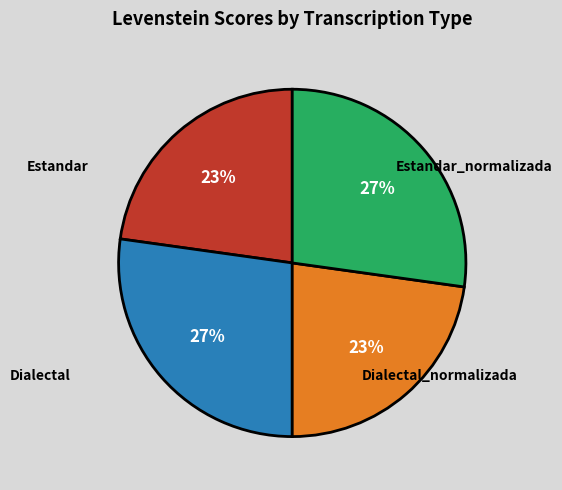

To the nearest percent, what is the average slice percentage?

25%